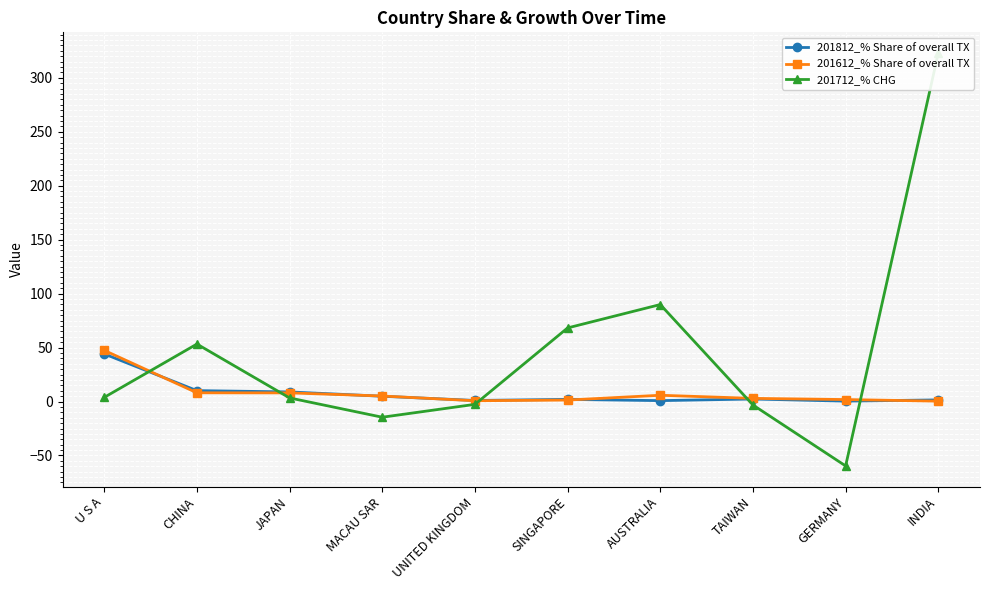

Reading left to right, what are all the values shown in this chart?

201812_% Share of overall TX: 44.1	10.1	8.9	4.9	1.0	2.0	0.8	2.3	0.4	1.5
201612_% Share of overall TX: 47.4	8.1	8.0	5.1	0.7	1.4	5.8	2.9	1.8	0.3
201712_% CHG: 3.8	53.3	3.3	-14.5	-2.6	68.2	89.9	-3.2	-59.7	323.0